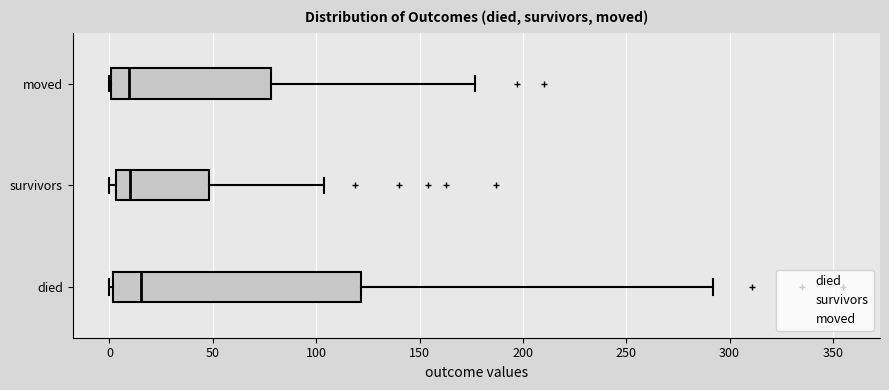

Where is the right edge of the box for survivors on the x-axis? The values are not printed on the chart, so give them approximately, as read against the axis.

50